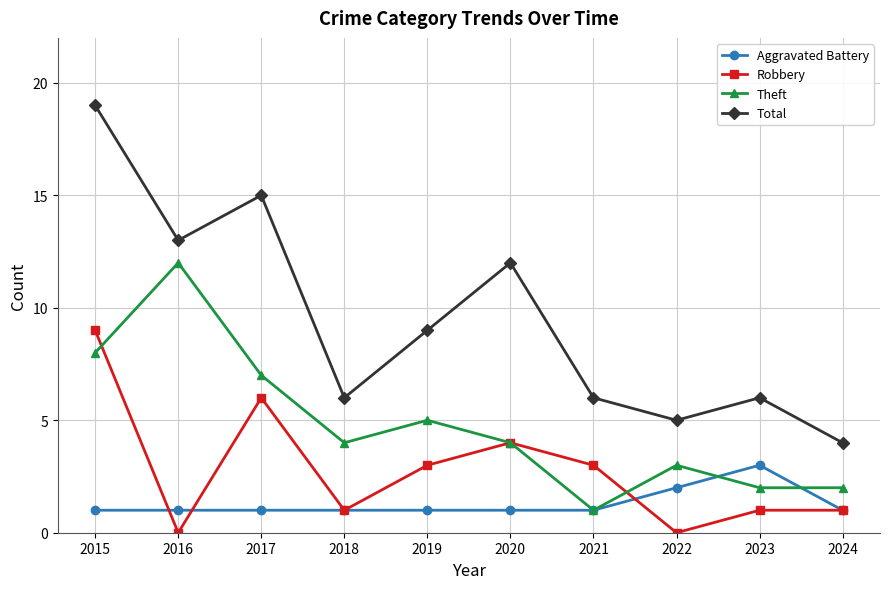

True or false: Aggravated Battery and Total cross at least once.

False